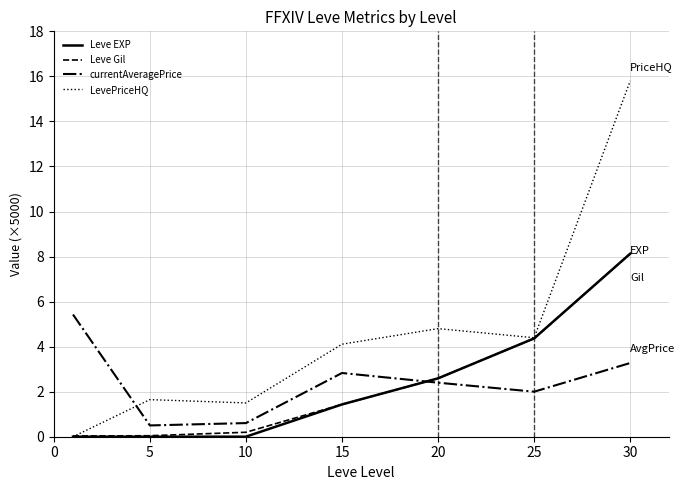

Which series has the largest total across all categories?

LevePriceHQ